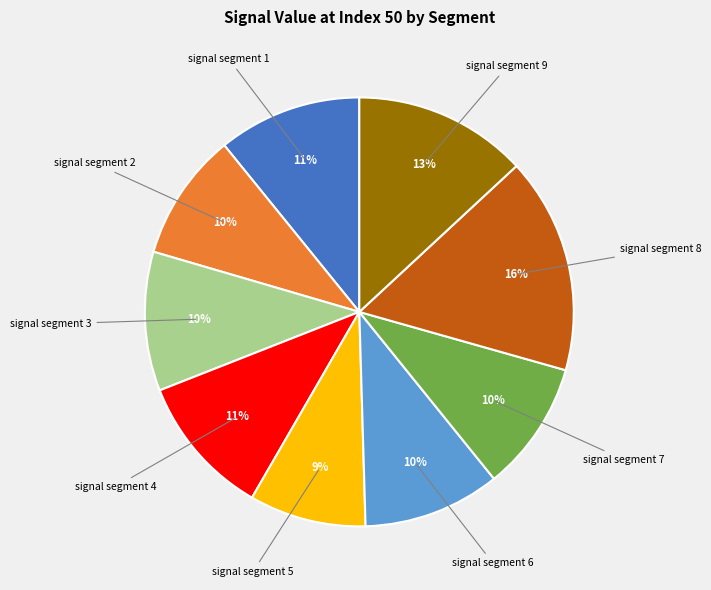

Is signal segment 5 the majority of the pie?

No